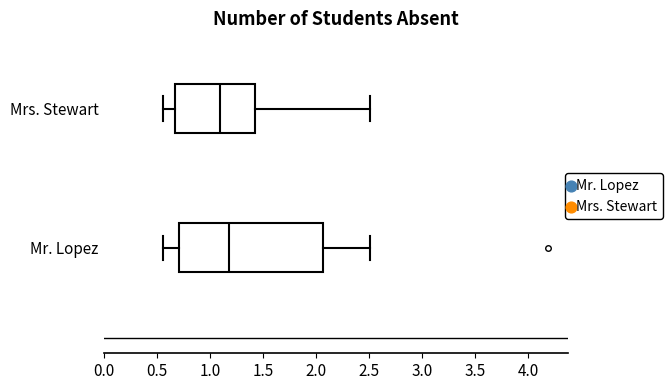

Where does the left whisker of the box for Mr. Lopez end on the x-axis? The values are not printed on the chart, so give them approximately, as read against the axis.

0.55